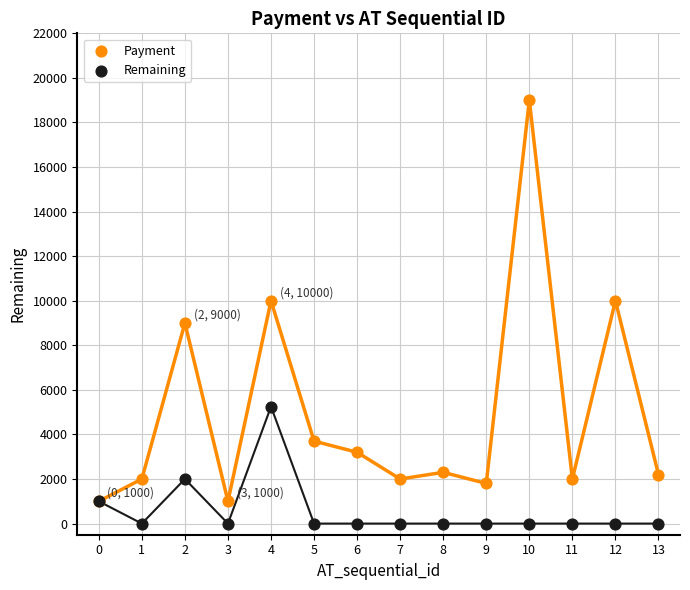

What are all the series names shown in the legend?

Payment, Remaining